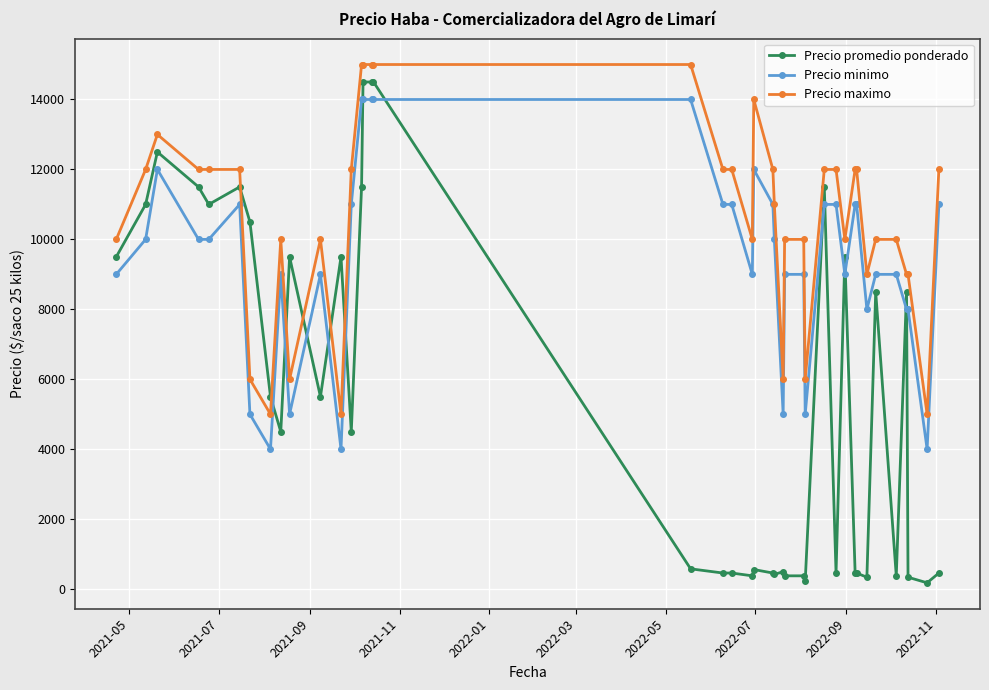

Which series has the largest total across all categories?

Precio maximo